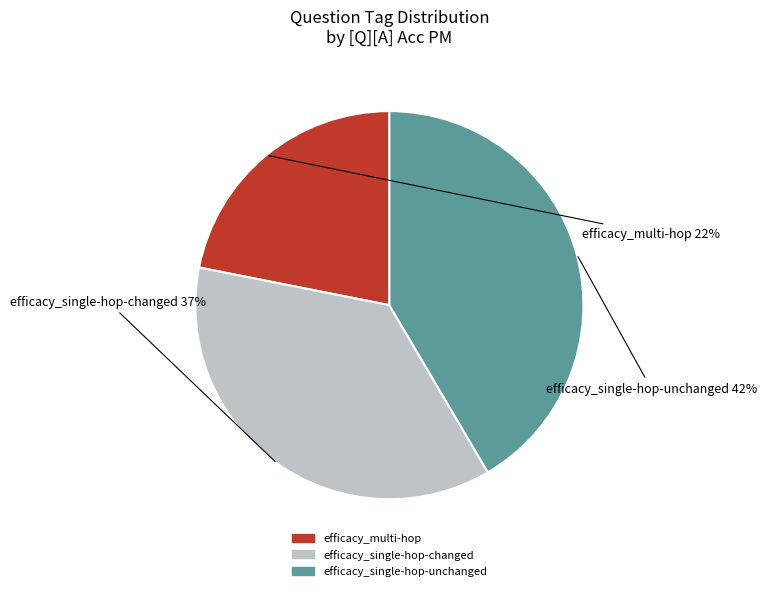

Does efficacy_single-hop-unchanged represent more than half of the total?

No